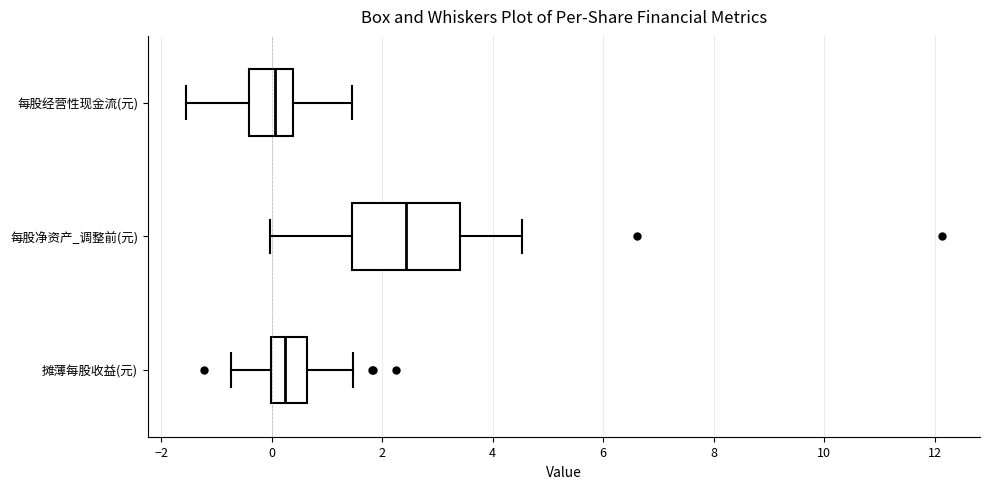

Reading bottom to top, read every box against the x-axis: the position of its median line, the range the box covers, and the ends of its whiskers. The values are not printed on the chart, so give them approximately, as read against the axis.

摊薄每股收益(元): median 0.2, box 0.0 to 0.6, whiskers -0.8 to 1.4
每股净资产_调整前(元): median 2.4, box 1.4 to 3.4, whiskers 0.0 to 4.6
每股经营性现金流(元): median 0.0, box -0.4 to 0.4, whiskers -1.6 to 1.4